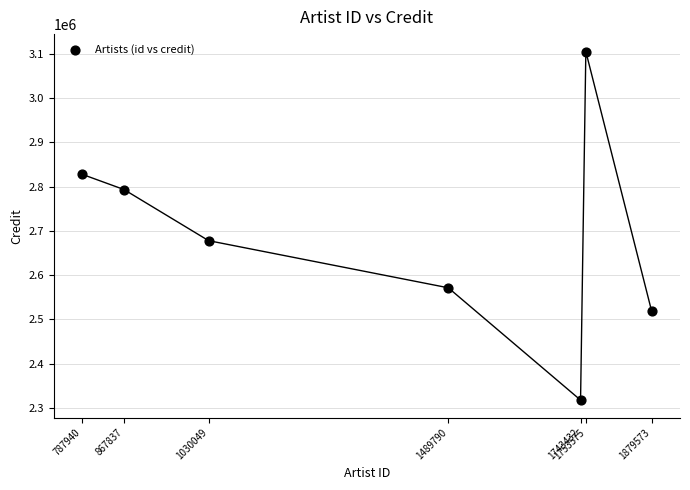

What Y value in the scatter plot is closest to 2711279?

2677728